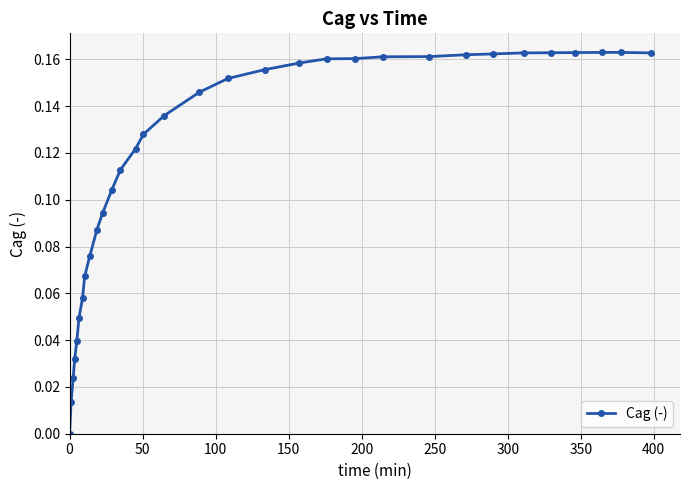

How many lines are shown in the chart?

1